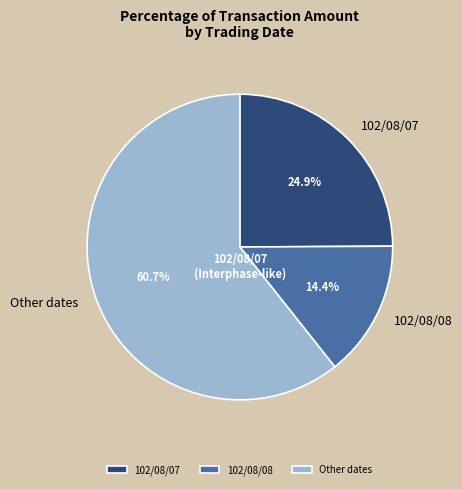

Rank the categories by value from lowest to highest.

102/08/08, 102/08/07, Other dates